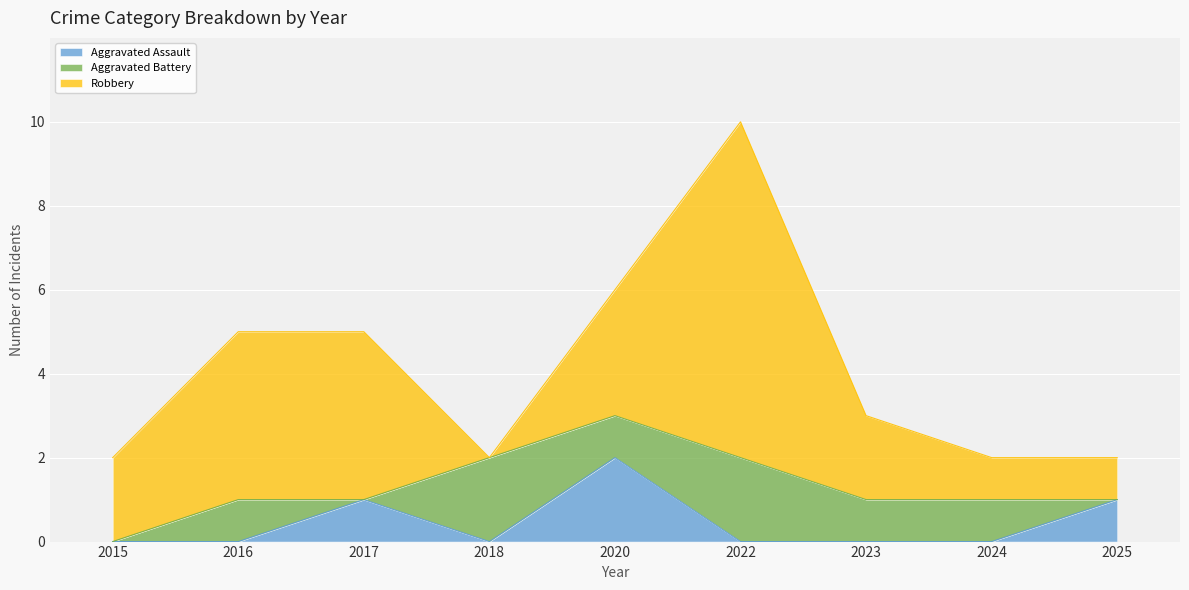

Does the chart display data point markers on the line(s)?

No